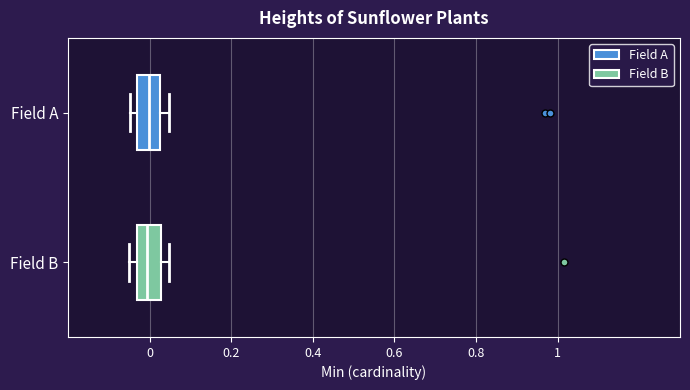

Reading bottom to top, transcribe this box plot: for each box, give where its median line is, the range the box spans, and where its two whiskers end, as read against the x-axis. The values are not printed on the chart, so give them approximately, as read against the axis.

Field B: median 0.00, box -0.04 to 0.02, whiskers -0.04 (just left of the box's left edge) to 0.04
Field A: median 0.00, box -0.04 to 0.02, whiskers -0.04 (just left of the box's left edge) to 0.04